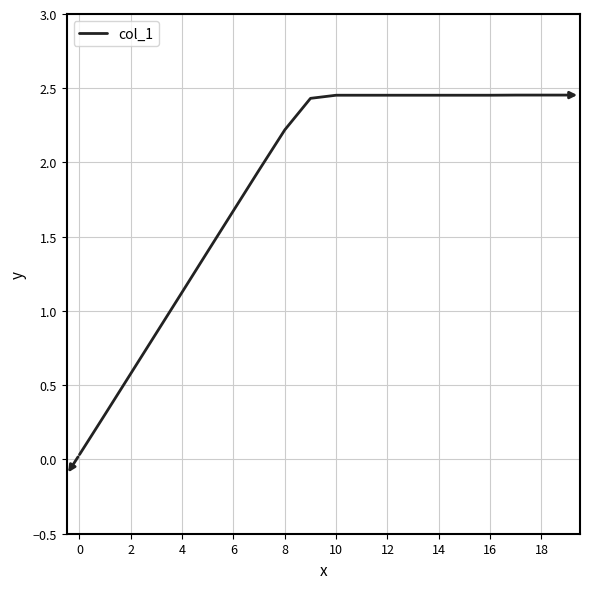

True or false: there are more than 1 points higher than both neighbors.

False